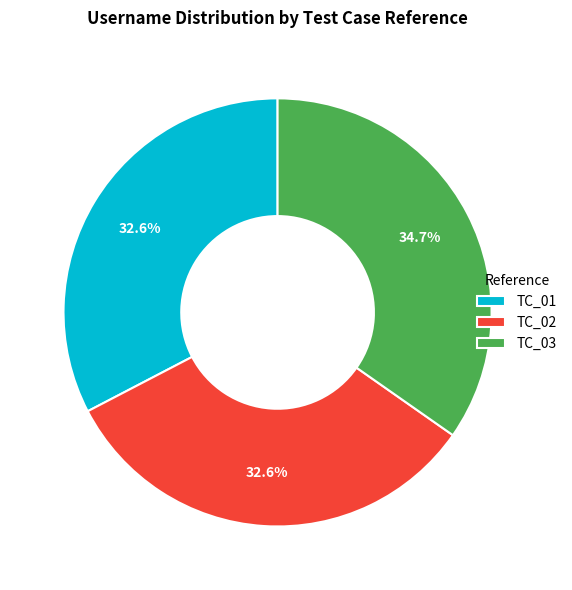

What is the largest slice in the pie chart?

TC_03